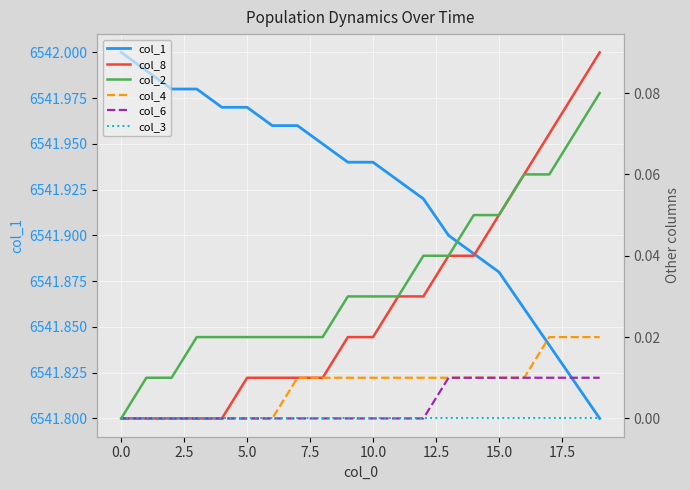

How many lines are shown in the chart?

6